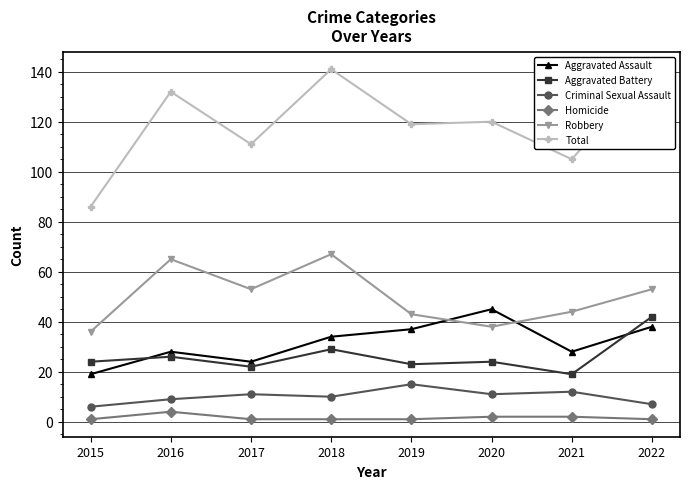

What is the average value of the Robbery series?

50